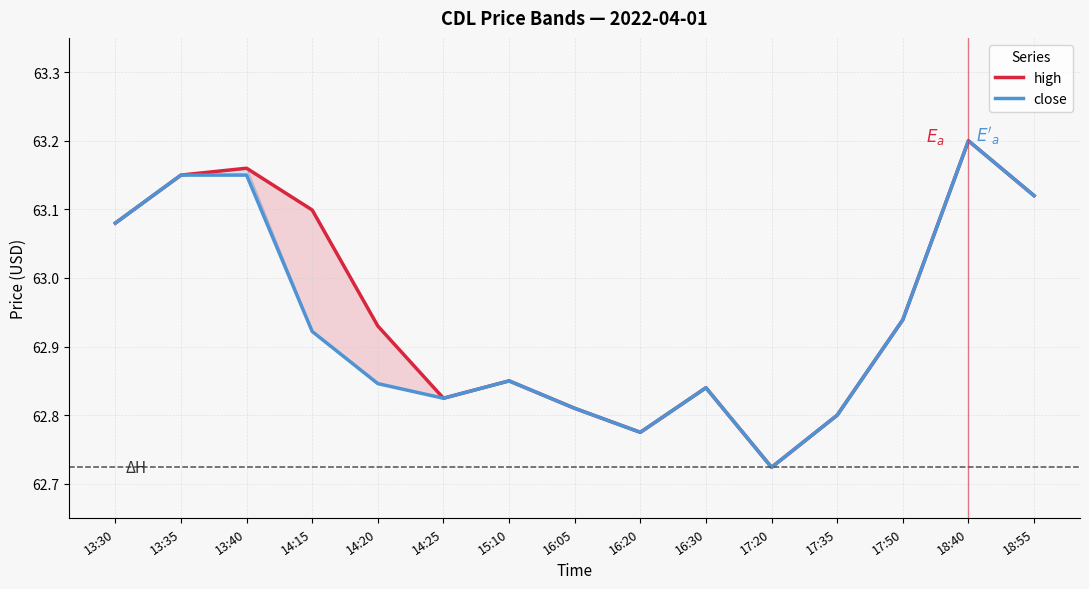

List the series in order of their overall mean, lowest first.

close, high